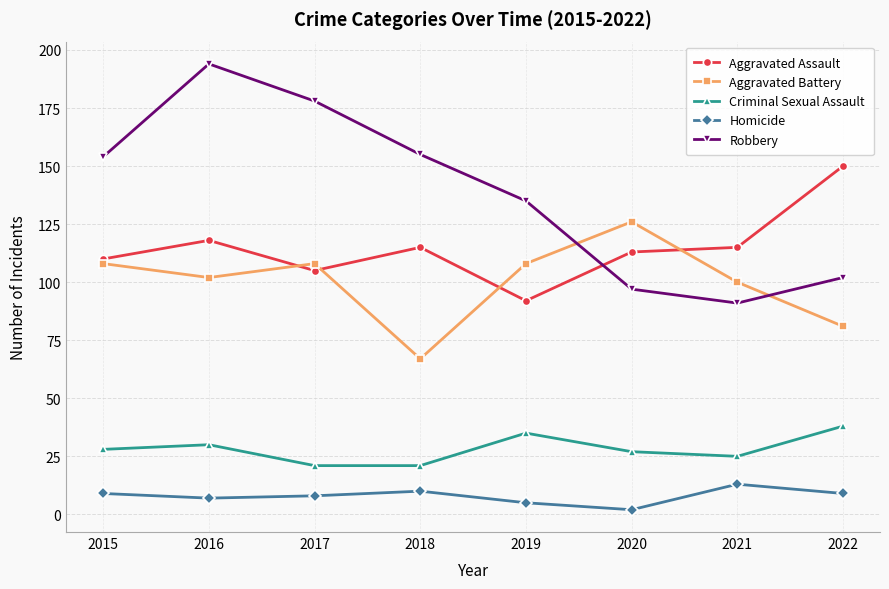

Reading left to right, extract all data points from this chart.

Aggravated Assault: 2015=110	2016=118	2017=105	2018=115	2019=92	2020=113	2021=115	2022=150
Aggravated Battery: 2015=108	2016=102	2017=108	2018=67	2019=108	2020=126	2021=100	2022=81
Criminal Sexual Assault: 2015=28	2016=30	2017=21	2018=21	2019=35	2020=27	2021=25	2022=38
Homicide: 2015=9	2016=7	2017=8	2018=10	2019=5	2020=2	2021=13	2022=9
Robbery: 2015=154	2016=194	2017=178	2018=155	2019=135	2020=97	2021=91	2022=102